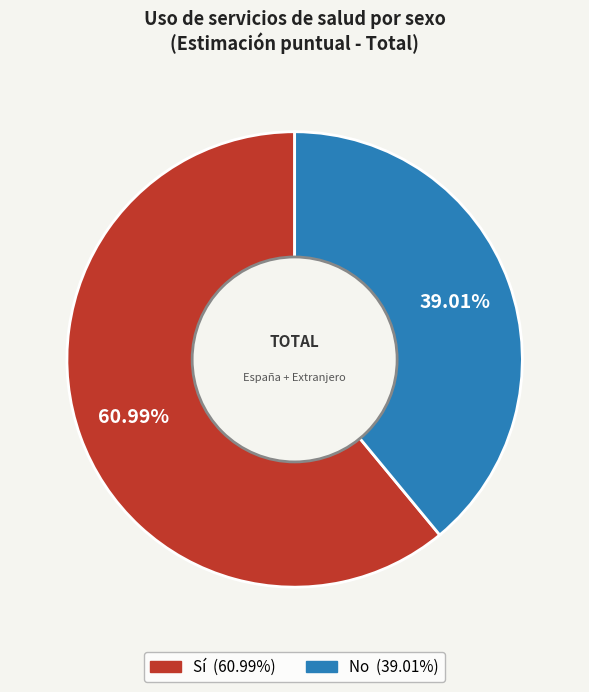

Is there a majority slice in this chart?

Yes